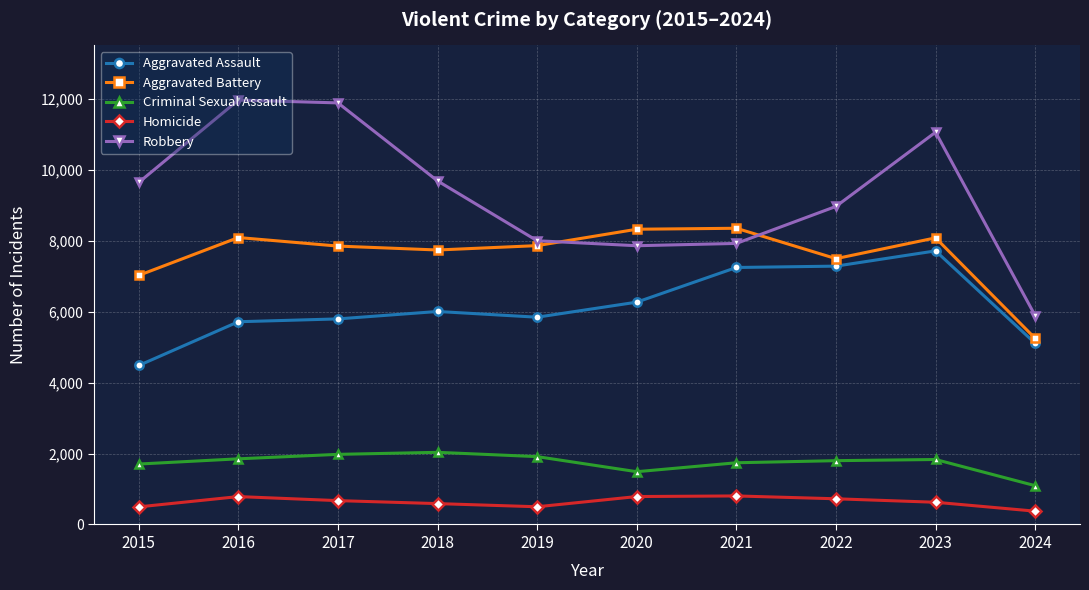

What is the value of the Robbery point at the 3rd from the left?

11880